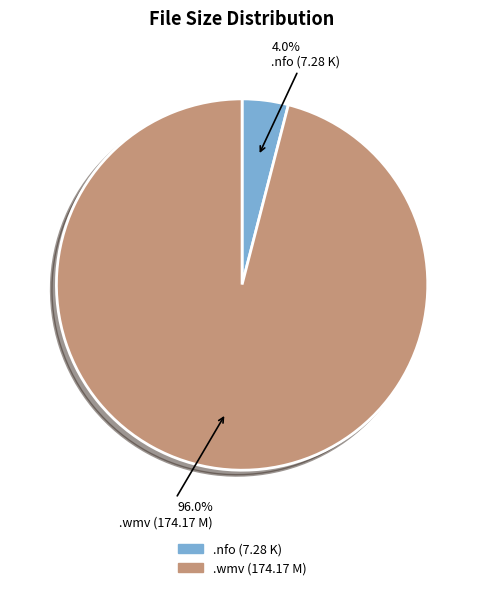

How many slices are in this pie chart?

2